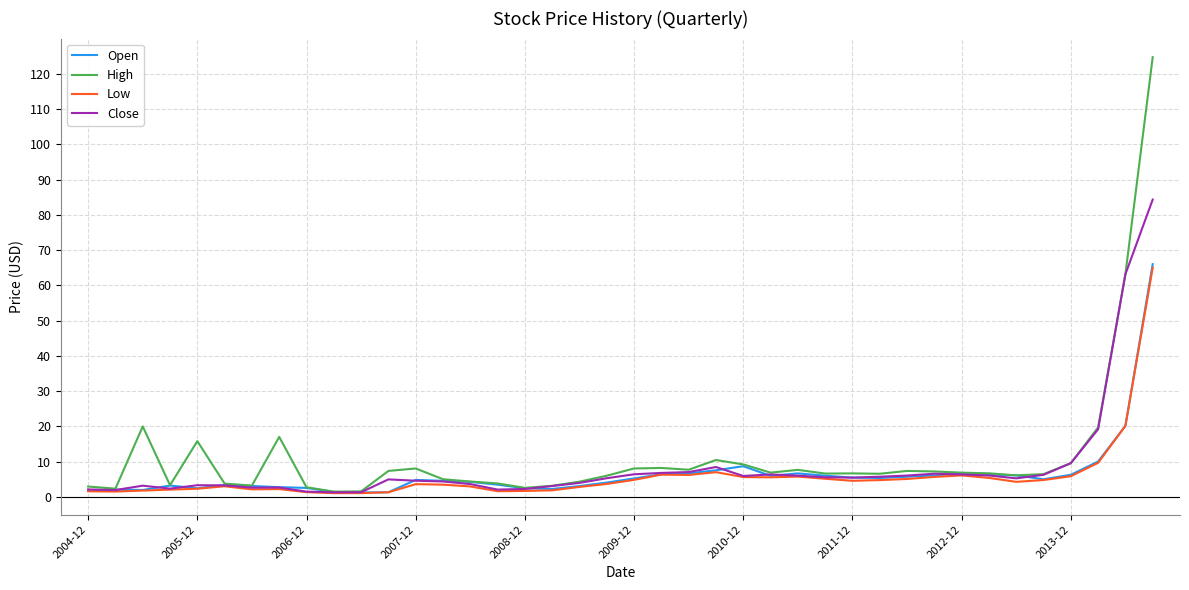

Which series has the largest range (max minus min)?

High